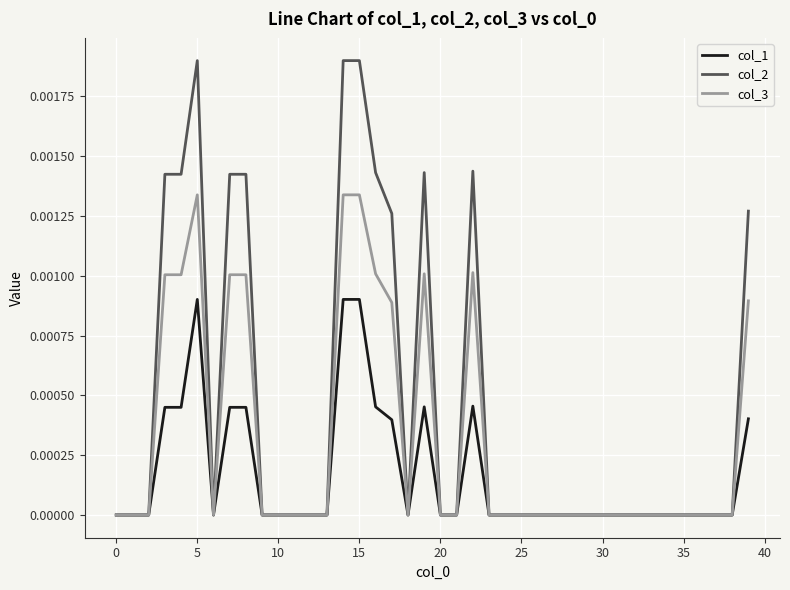

Which series has the largest total across all categories?

col_2